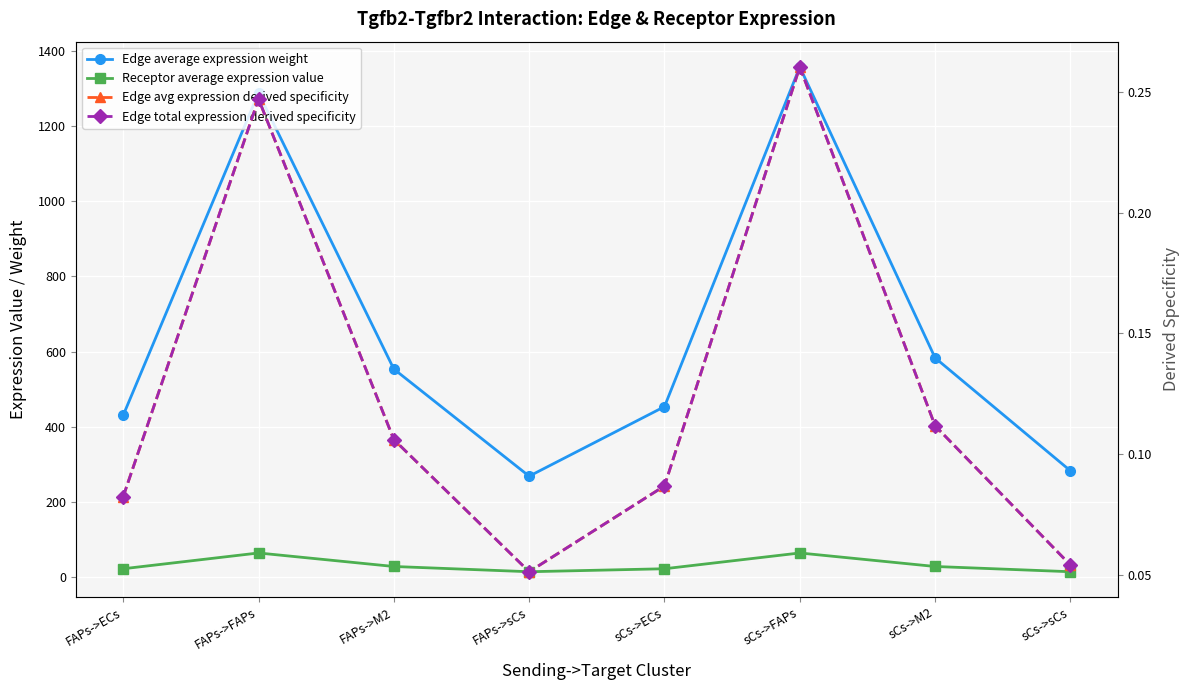

What is the greatest value displayed?

1358.5